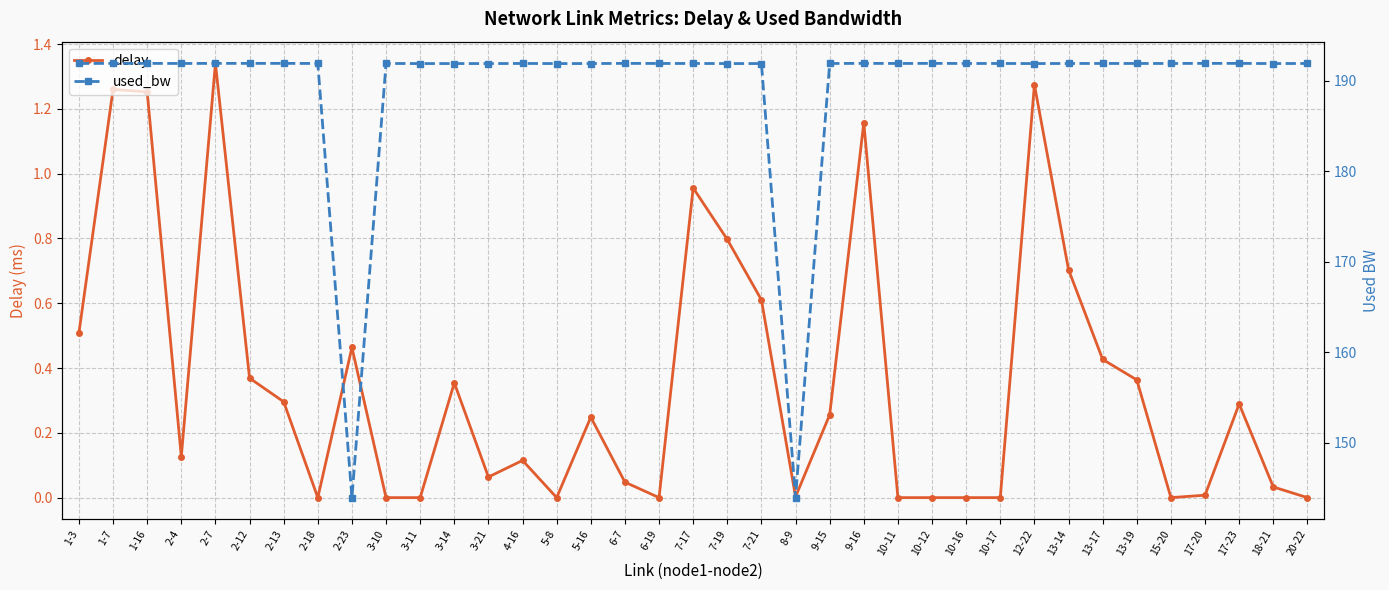

At how many categories does at least one series exceed 169?

35